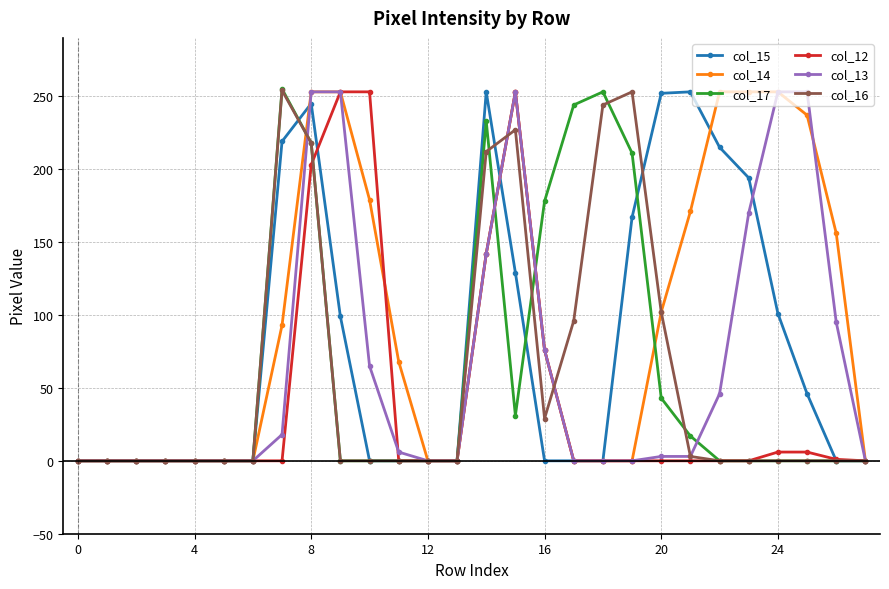

At how many categories does at least one series exceed 150?

17